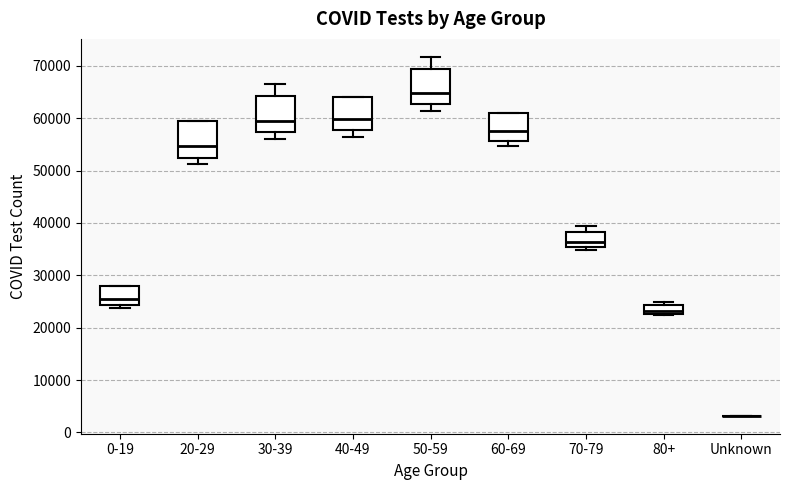

Reading left to right, read every box against the y-axis: the position of its median line, the range the box covers, and the ends of its whiskers. The values are not printed on the chart, so give them approximately, as read against the axis.

0-19: median 26000, box 24000 to 28000, whiskers 24000 (just below the box's lower edge) to 28000
20-29: median 55000, box 52000 to 60000, whiskers 51000 to 60000
30-39: median 60000, box 57000 to 64000, whiskers 56000 to 67000
40-49: median 60000, box 58000 to 64000, whiskers 56000 to 64000
50-59: median 65000, box 63000 to 69000, whiskers 61000 to 72000
60-69: median 58000, box 56000 to 61000, whiskers 55000 to 61000
70-79: median 36000, box 35000 to 38000, whiskers 35000 (just below the box's lower edge) to 39000
80+: median 23000 (inside the box), box 23000 to 24000, whiskers 22000 to 25000
Unknown: box collapsed to a line at 3000, whiskers 3000 to 3000